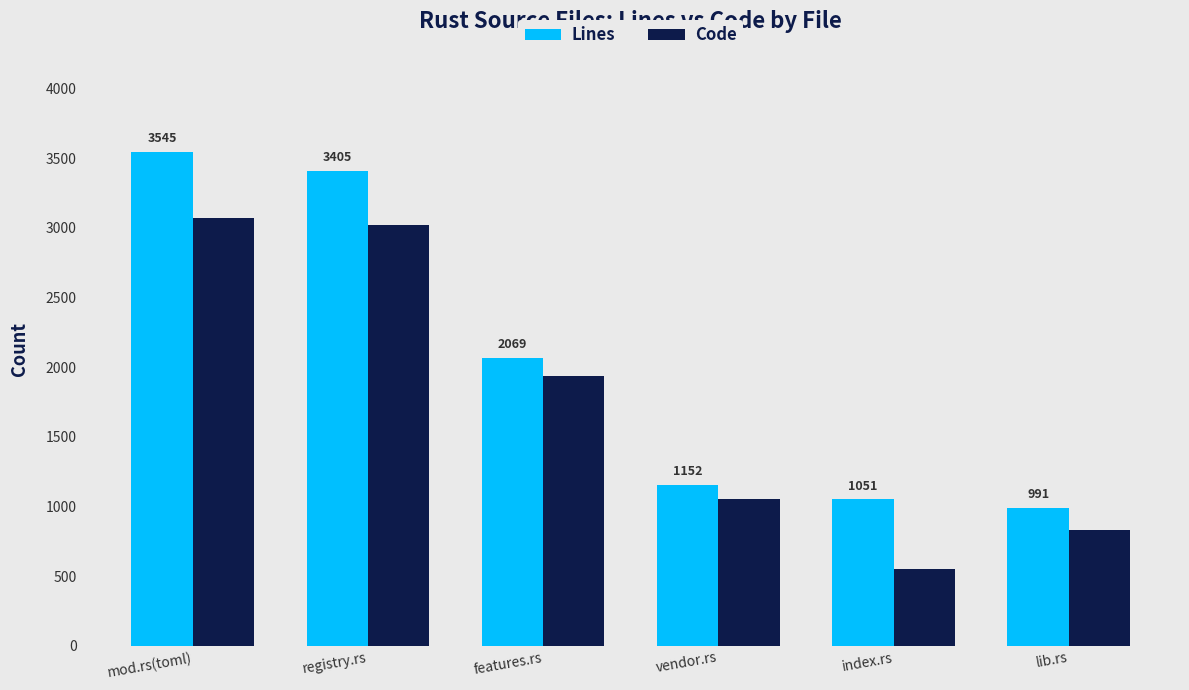

At vendor.rs, list the series in order from largest to smallest.

Lines, Code